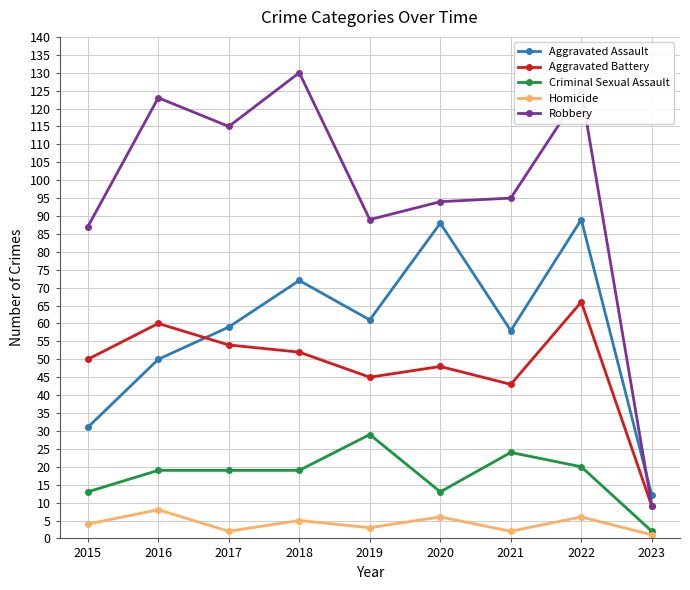

Reading left to right, extract all data points from this chart.

Aggravated Assault: 2015=31	2016=50	2017=59	2018=72	2019=61	2020=88	2021=58	2022=89	2023=12
Aggravated Battery: 2015=50	2016=60	2017=54	2018=52	2019=45	2020=48	2021=43	2022=66	2023=9
Criminal Sexual Assault: 2015=13	2016=19	2017=19	2018=19	2019=29	2020=13	2021=24	2022=20	2023=2
Homicide: 2015=4	2016=8	2017=2	2018=5	2019=3	2020=6	2021=2	2022=6	2023=1
Robbery: 2015=87	2016=123	2017=115	2018=130	2019=89	2020=94	2021=95	2022=125	2023=9